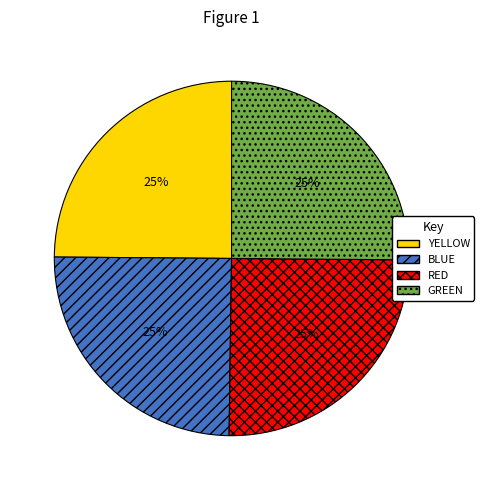

Is there a majority slice in this chart?

No